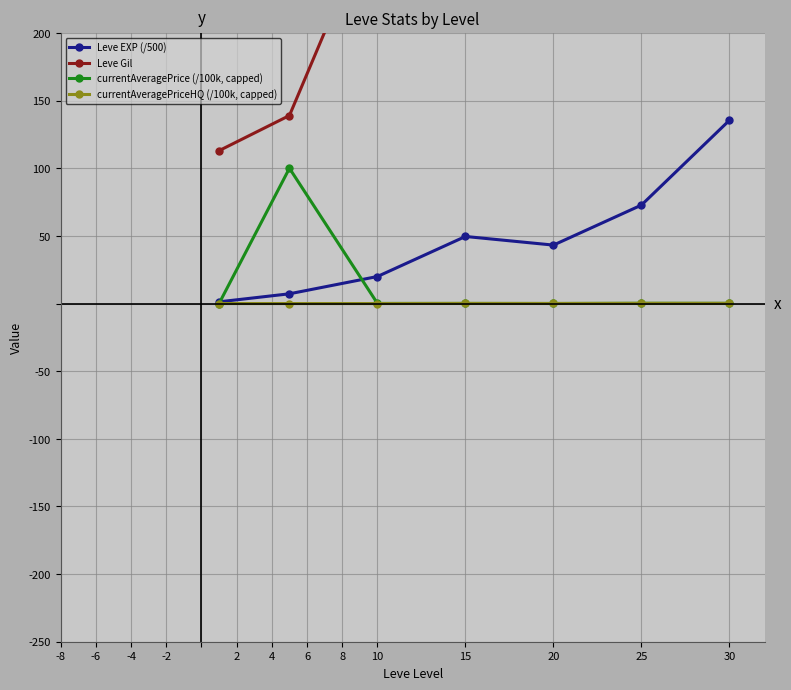

True or false: Leve EXP (/500) and Leve Gil cross at least once.

False